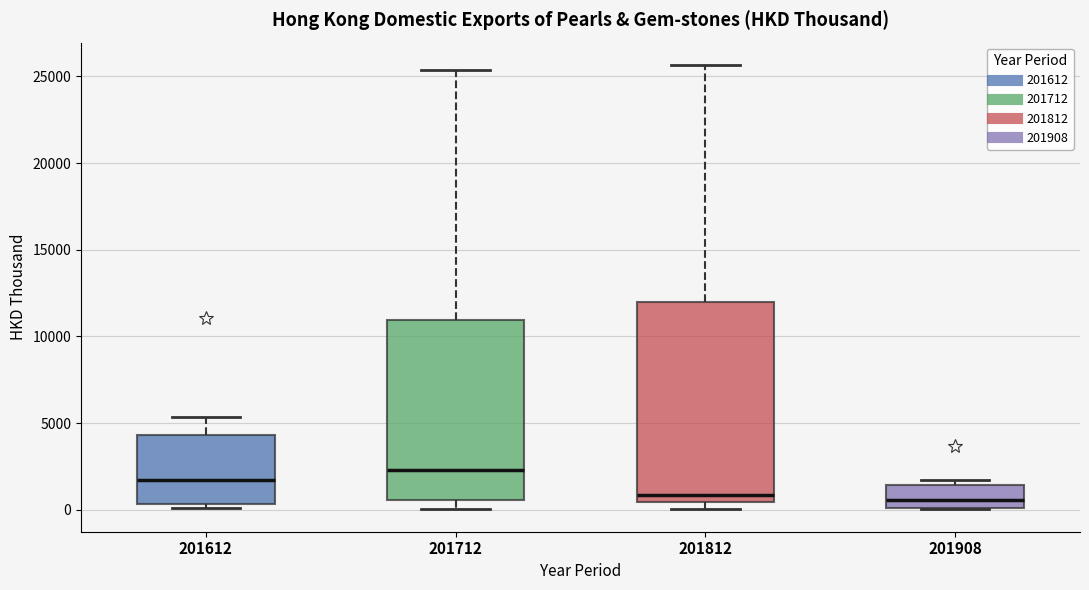

Reading left to right, transcribe this box plot: for each box, give where its median line is, the range the box spans, and where its two whiskers end, as read against the y-axis. The values are not printed on the chart, so give them approximately, as read against the axis.

201612: median 1500, box 500 to 4500, whiskers 0 to 5500
201712: median 2500, box 500 to 11000, whiskers 0 to 25500
201812: median 1000, box 500 to 12000, whiskers 0 to 25500
201908: median 500, box 0 to 1500, whiskers 0 to 1500 (just above the box's upper edge)